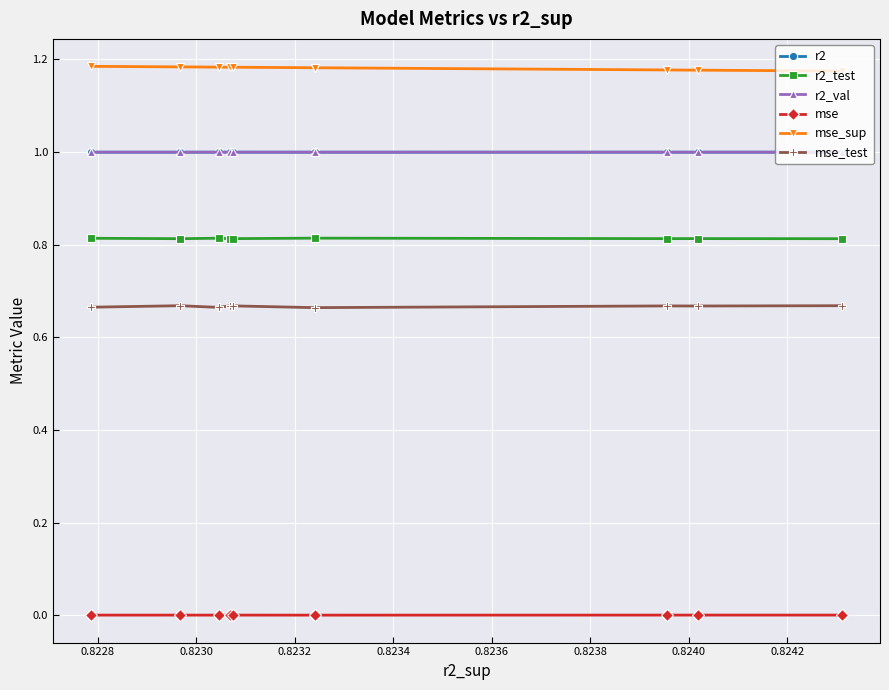

True or false: r2 and mse intersect in this chart.

False